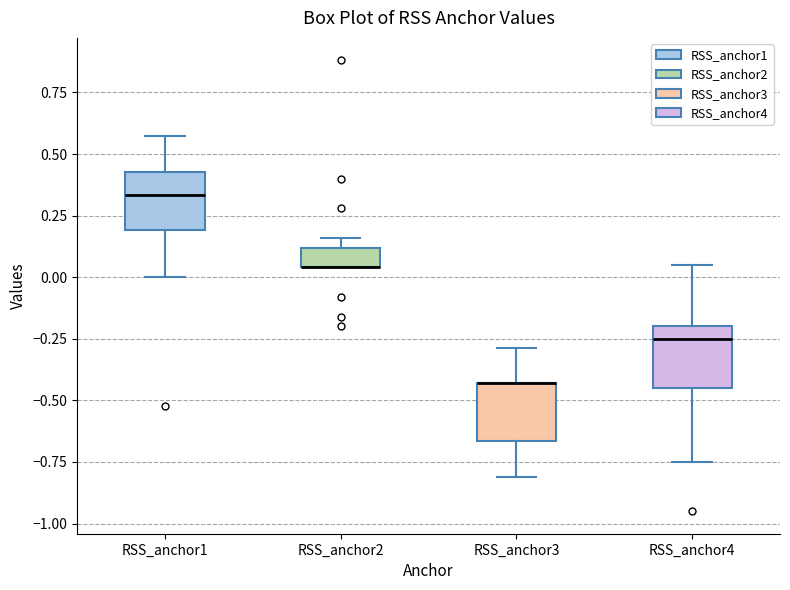

Where does the median line of the box for RSS_anchor4 sit on the y-axis? The values are not printed on the chart, so give them approximately, as read against the axis.

-0.25